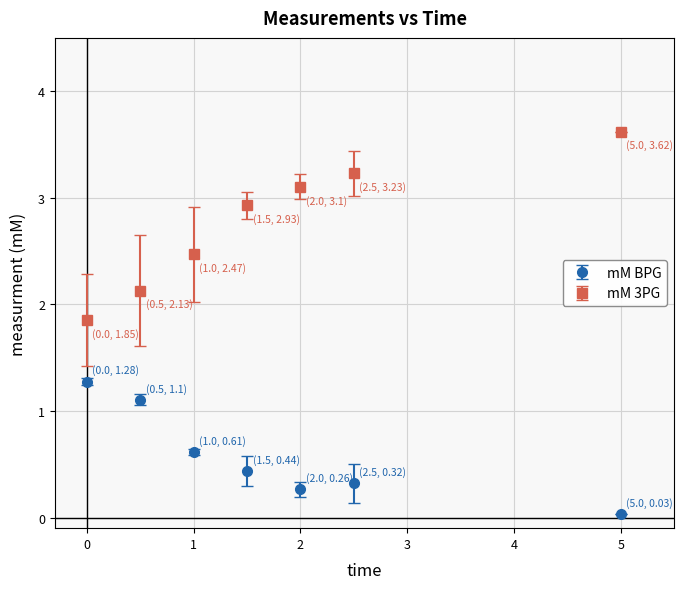

True or false: mM 3PG and mM BPG intersect in this chart.

False